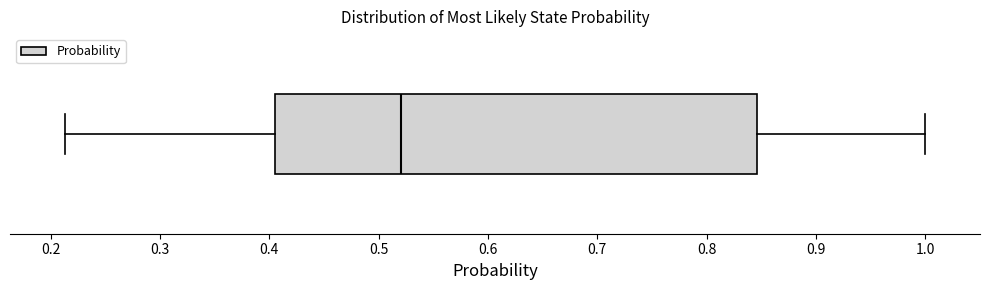

Where does the median line of the box sit on the x-axis? The values are not printed on the chart, so give them approximately, as read against the axis.

0.52